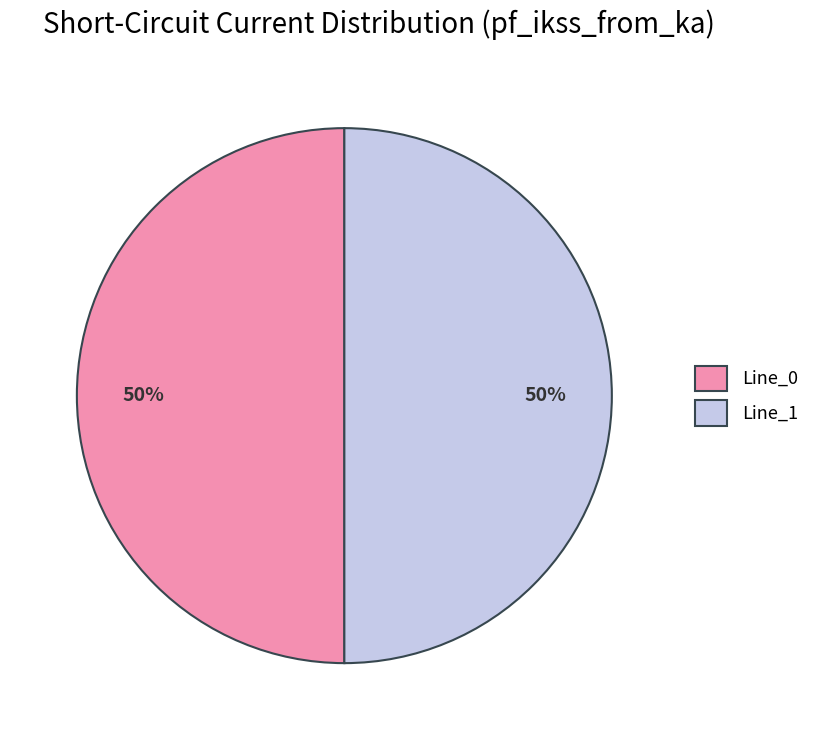

Combined, do Line_0 and Line_1 account for over 50%?

Yes